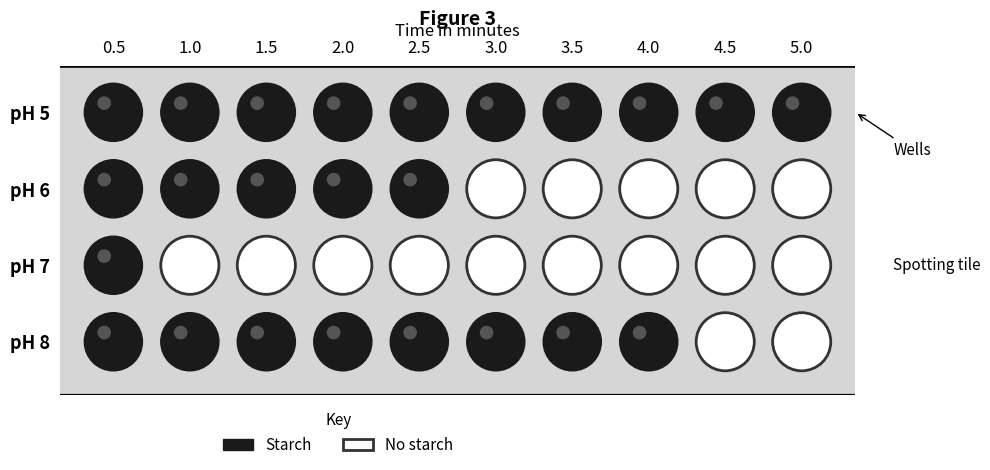

What is the maximum value for pH 5?

1